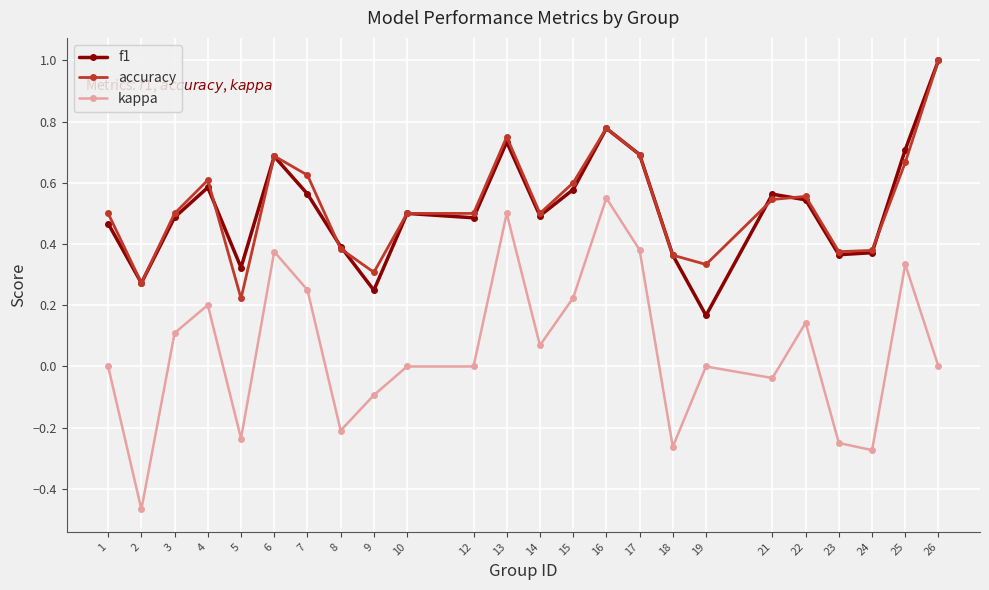

How many categories are shown in the chart?

24